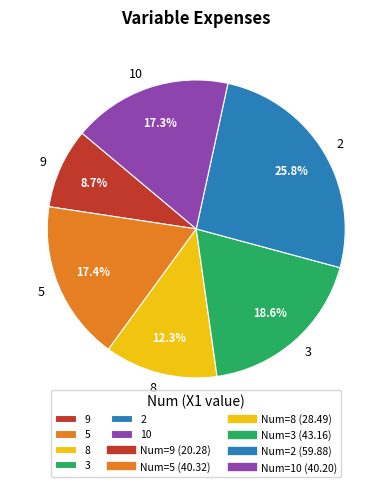

What is the ratio of the value at 3 to the value at 9?

2.1